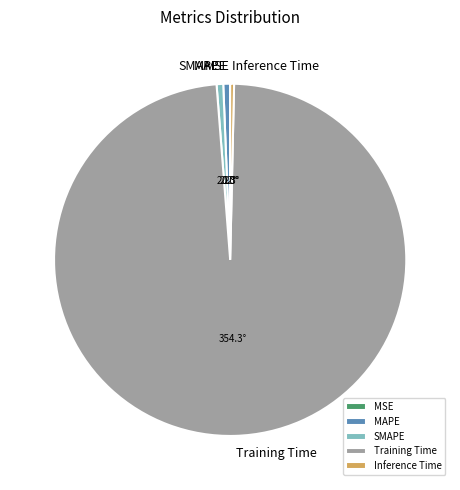

Is the sum of MAPE and Inference Time greater than half?

No